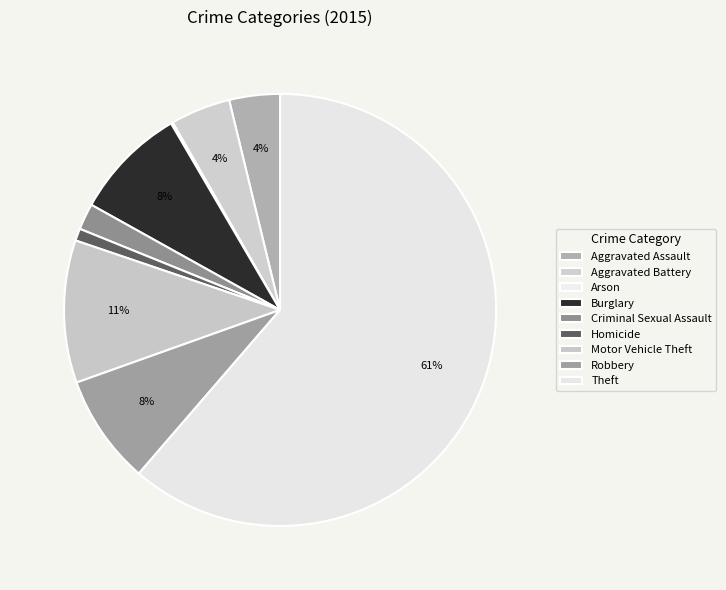

What is the change in value from Homicide to Theft?

+861